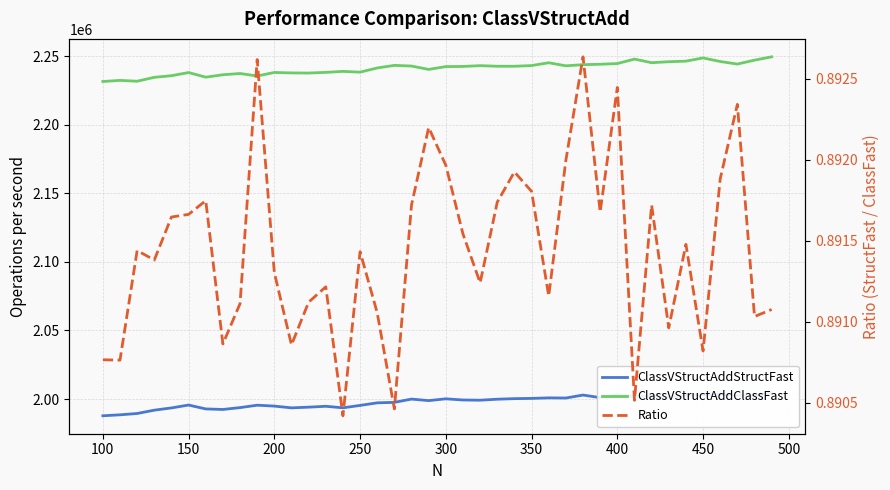

What is the sum of all ClassVStructAddClassFast values?

89644720.8